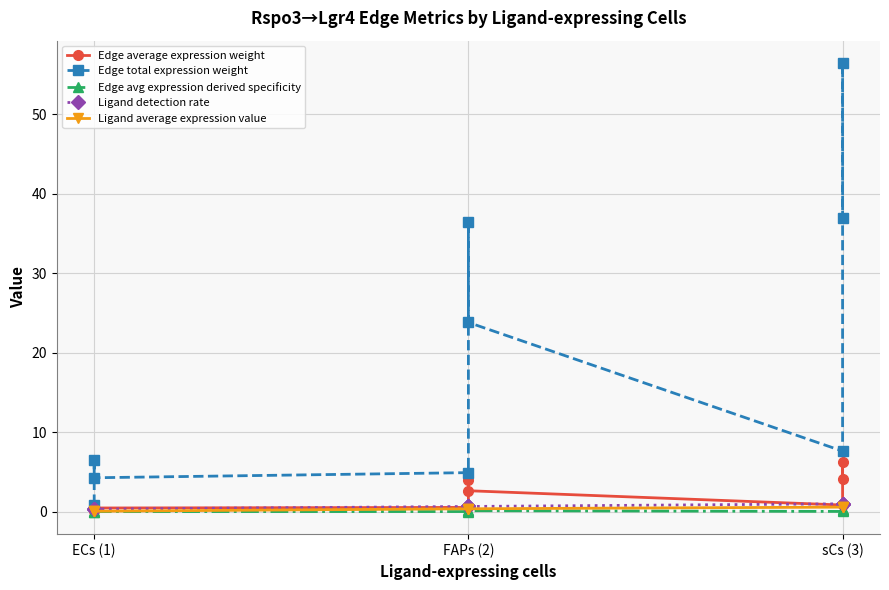

Which series has the largest range (max minus min)?

Edge total expression weight